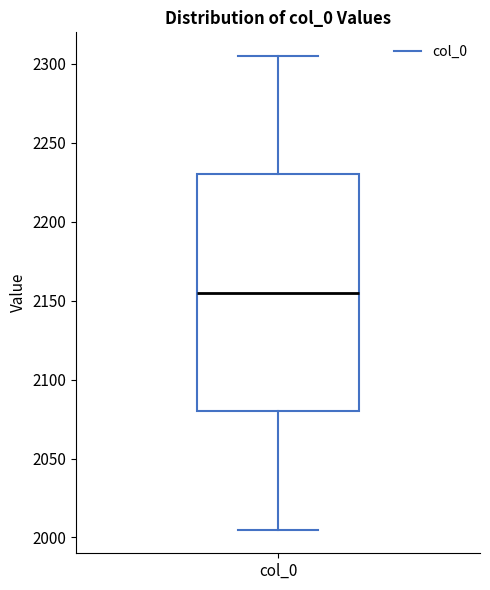

Read this box plot against the y-axis: the position of the median line, the range covered by the box, and the ends of both whiskers. The values are not printed on the chart, so give them approximately, as read against the axis.

median 2155, box 2080 to 2230, whiskers 2005 to 2305